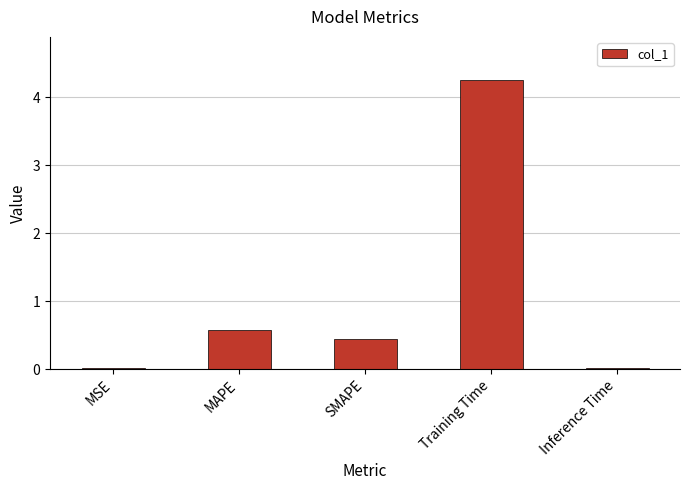

Are the bars grouped side by side (vs. stacked)?

No